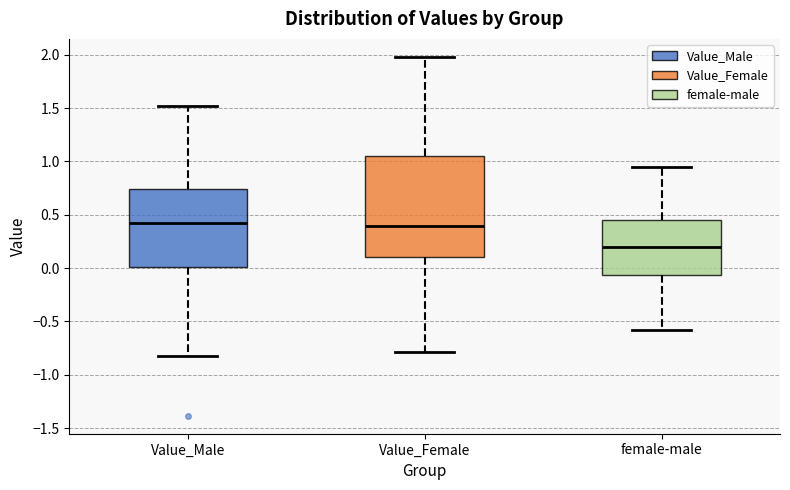

Which box has the lowest median line?

female-male